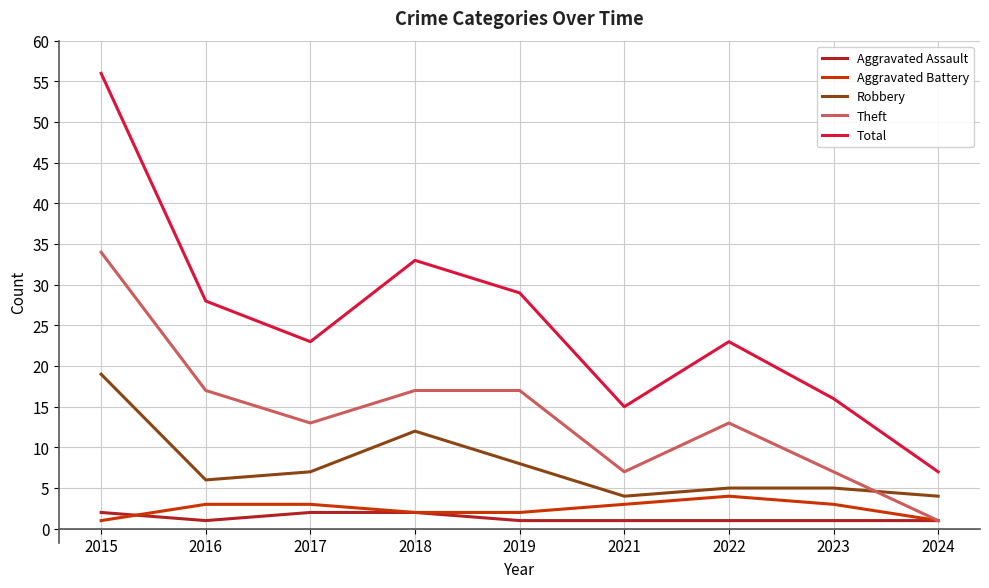

At which label does Theft first exceed 13?

2015